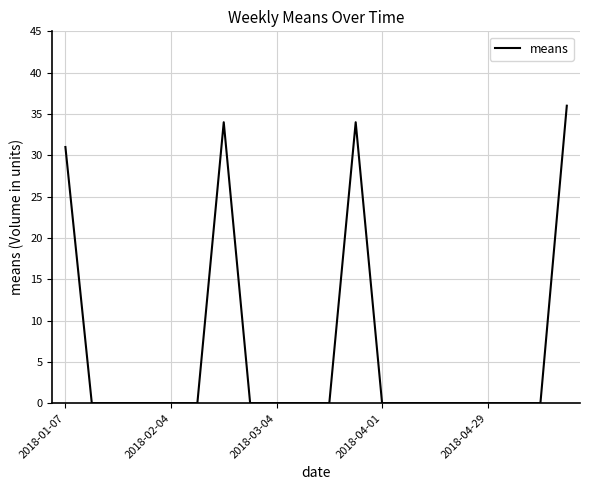

What is the maximum value shown in the chart?

36